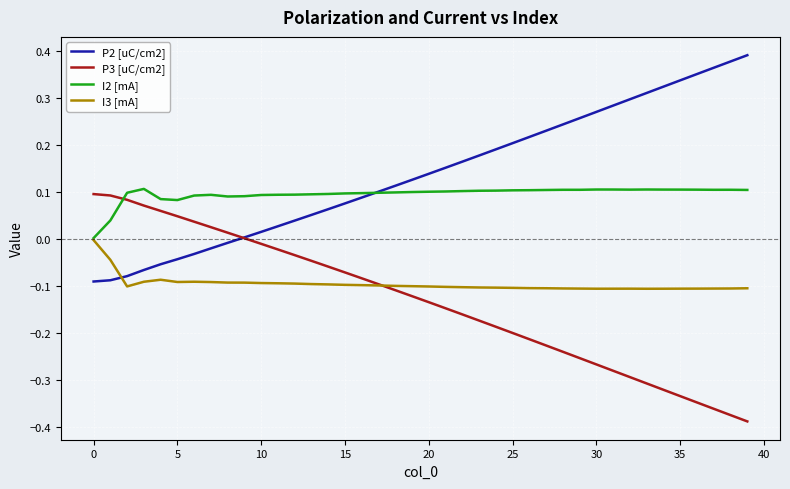

What are all the series names shown in the legend?

P2 [uC/cm2], P3 [uC/cm2], I2 [mA], I3 [mA]